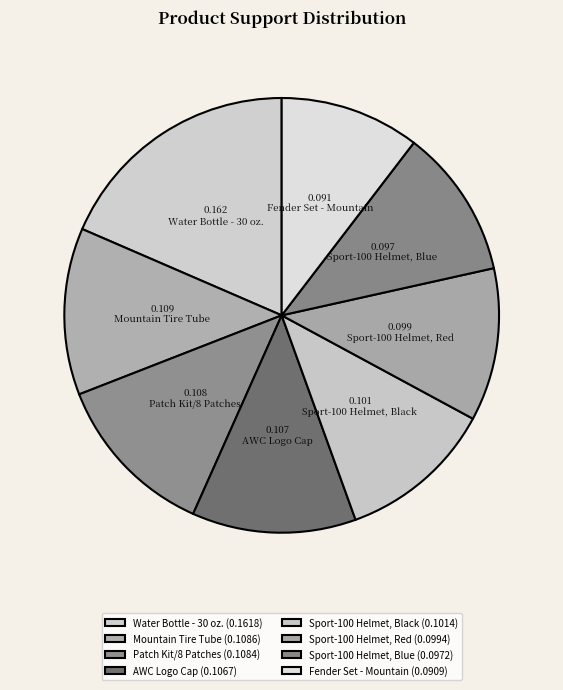

How many slices are in this pie chart?

8